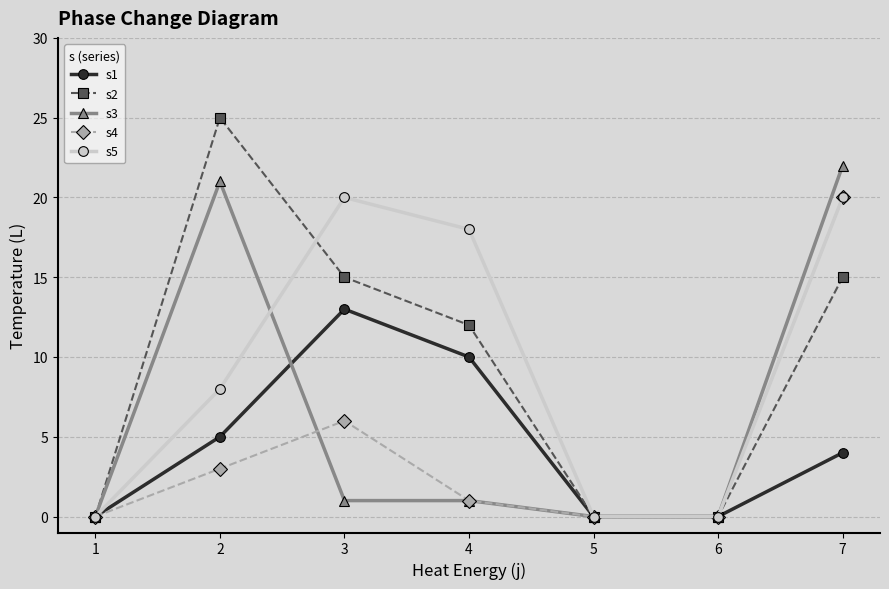

At which category does the chart reach its peak across all series?

2